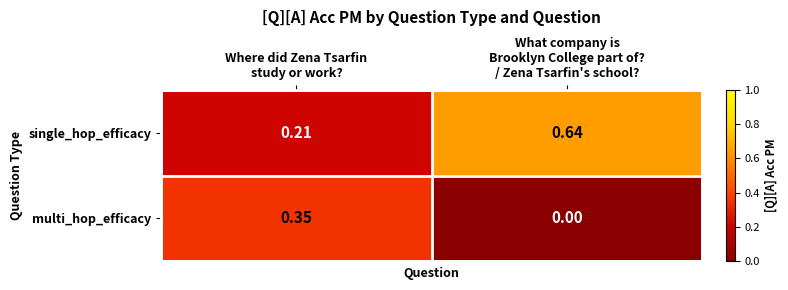

Rank the series by their average value, from highest to lowest.

single_hop_efficacy, multi_hop_efficacy